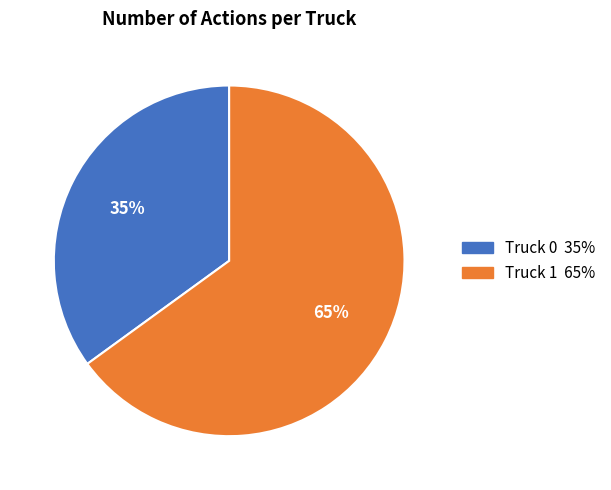

Combined, do Truck 0 and Truck 1 account for over 50%?

Yes